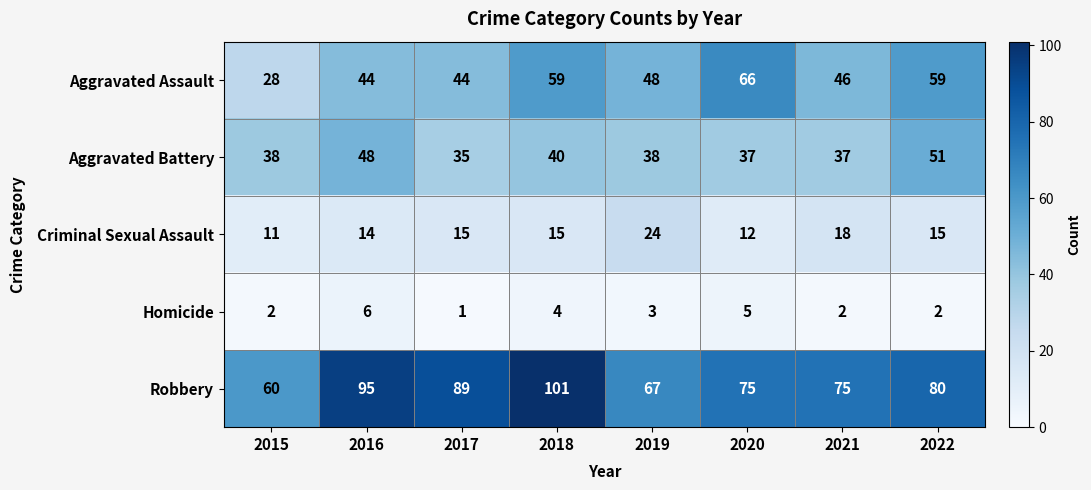

What is the difference between the maximum and minimum values in the Robbery series?

41